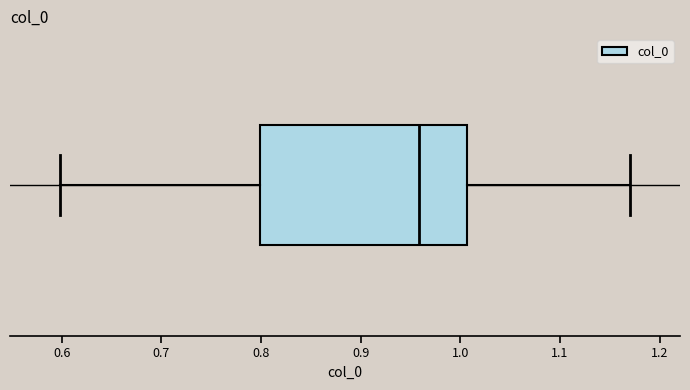

Transcribe this box plot: give where the median line is, the range the box spans, and where the two whiskers end, as read against the x-axis. The values are not printed on the chart, so give them approximately, as read against the axis.

median 0.96, box 0.80 to 1.01, whiskers 0.60 to 1.17